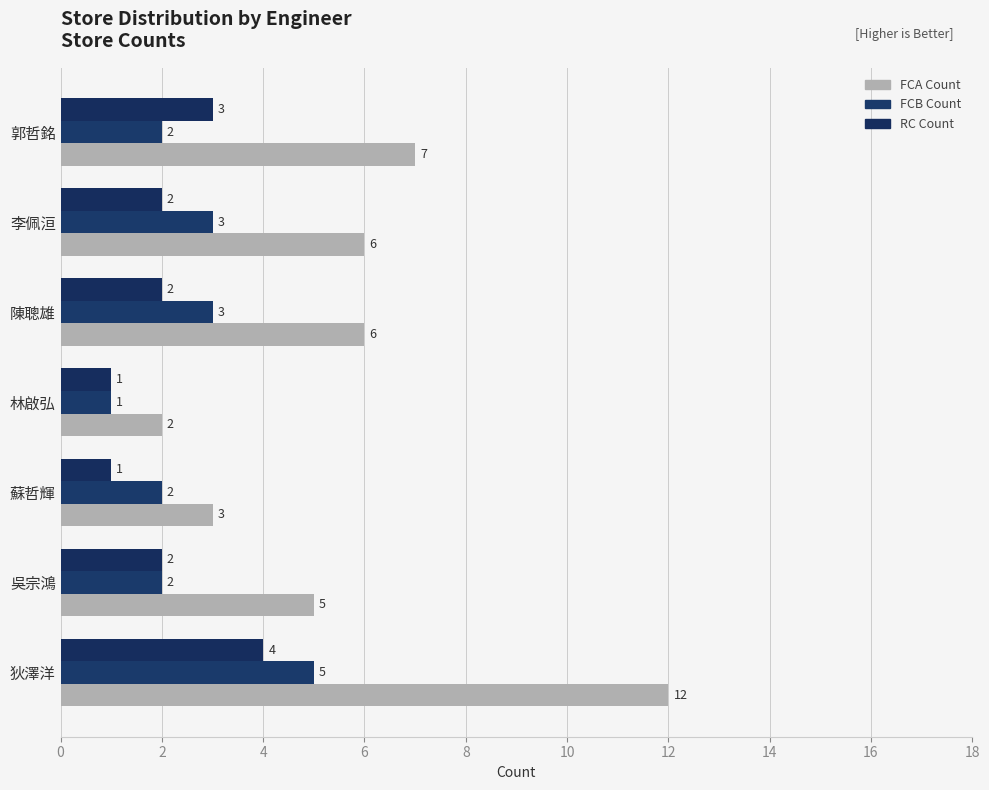

How many data points does each series have?

7